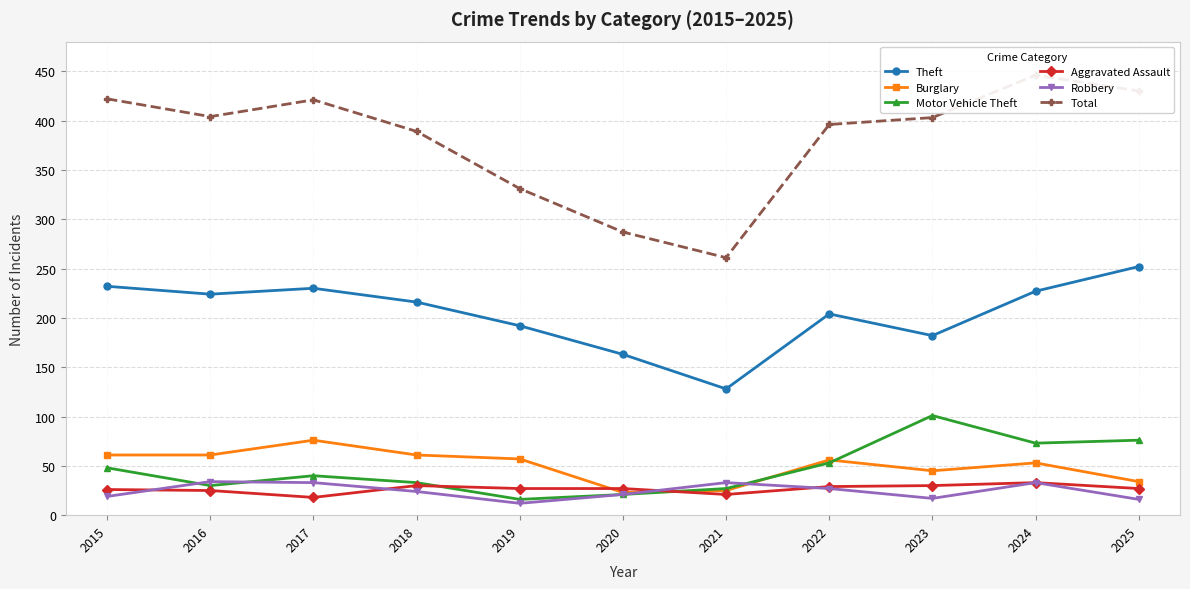

Where is the first local maximum for Aggravated Assault?

2018